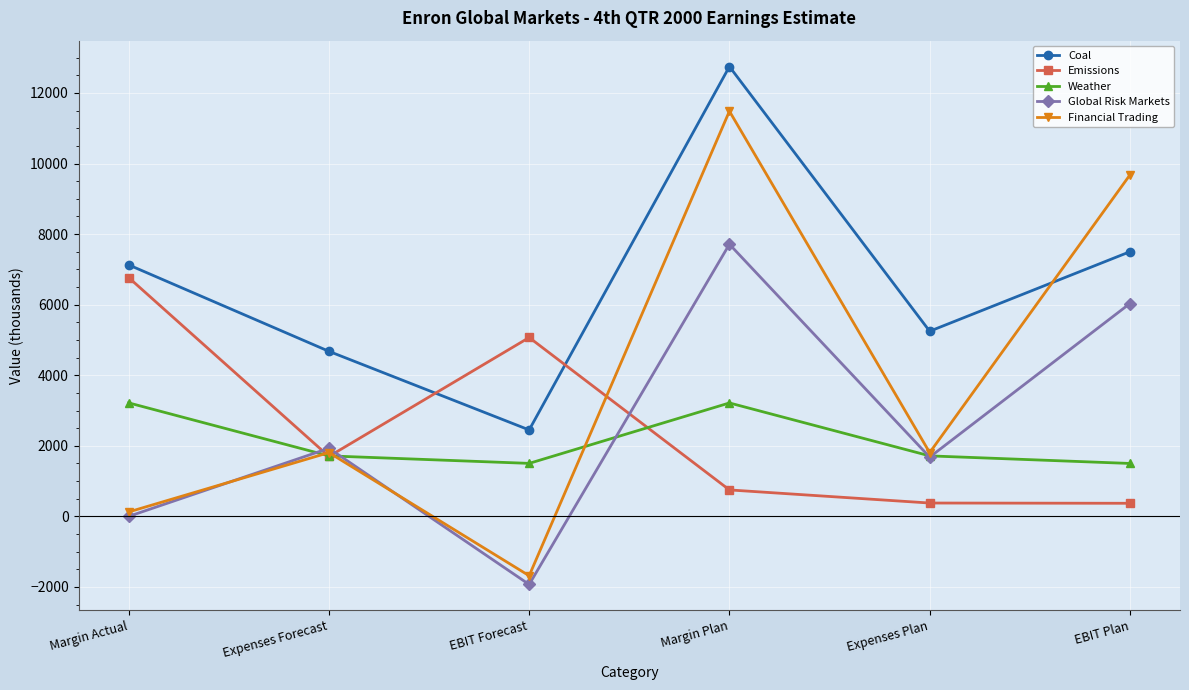

What is the maximum value shown in the chart?

12747.2